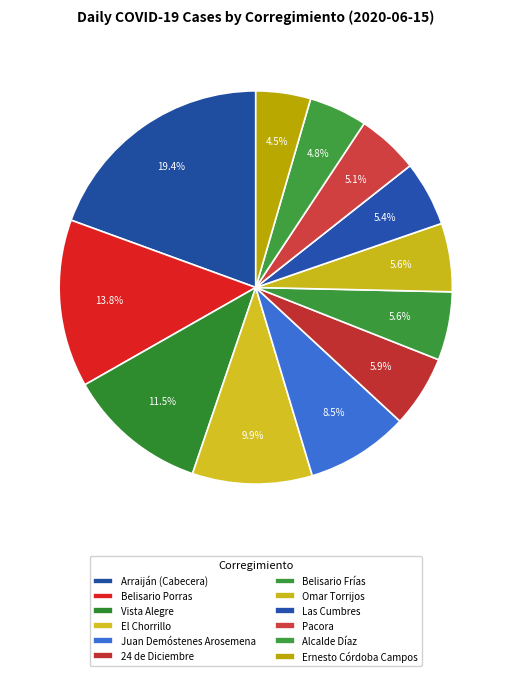

Which category has the smallest portion of the pie?

Ernesto Córdoba Campos